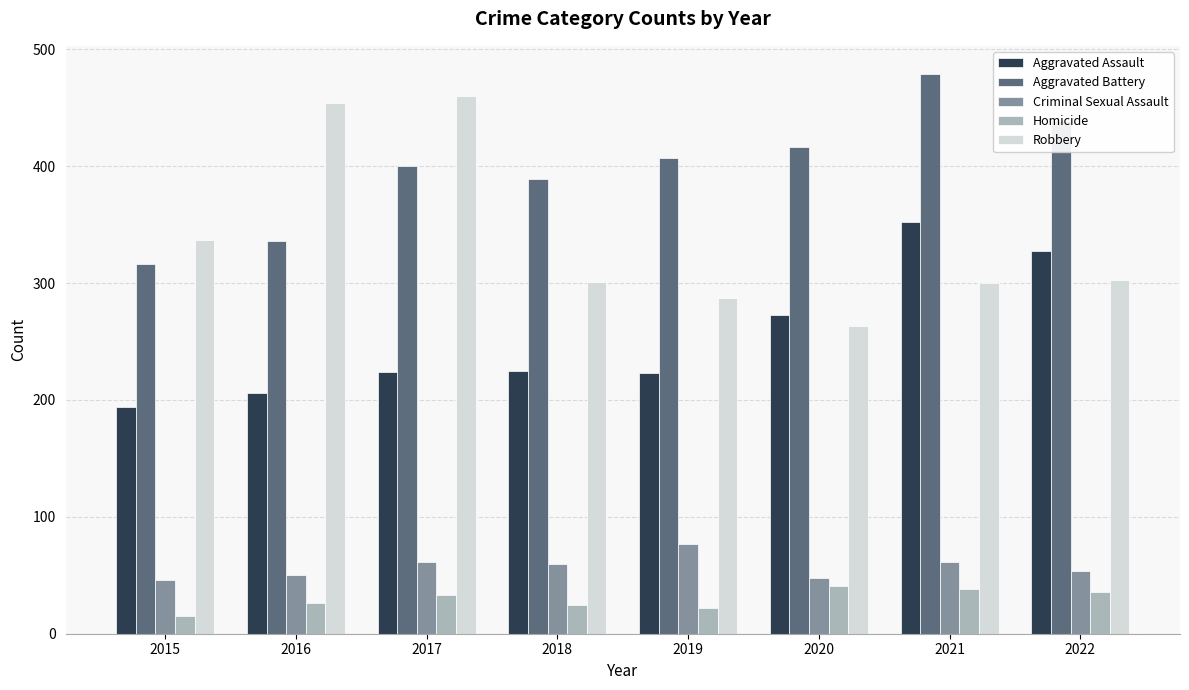

How many groups of bars are there?

8